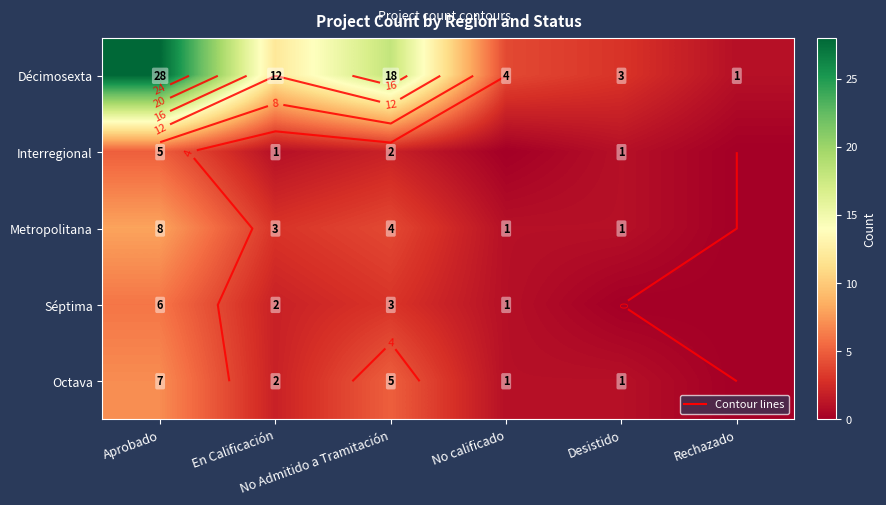

The Interregional series shows 5 at Aprobado. True or false?

True